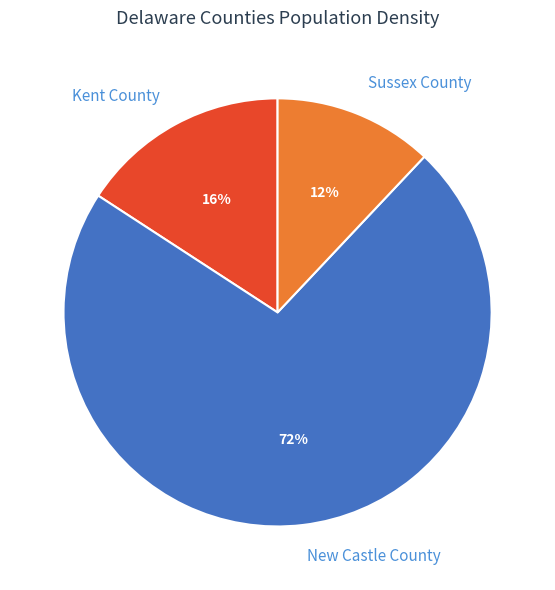

What is the majority slice?

New Castle County